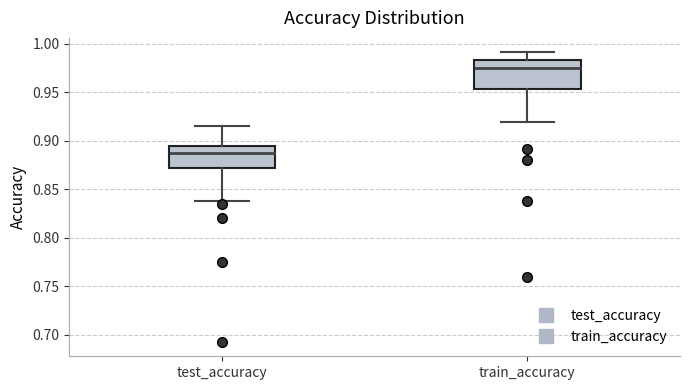

Reading left to right, transcribe this box plot: for each box, give where its median line is, the range the box spans, and where its two whiskers end, as read against the y-axis. The values are not printed on the chart, so give them approximately, as read against the axis.

test_accuracy: median 0.885, box 0.870 to 0.895, whiskers 0.840 to 0.915
train_accuracy: median 0.975, box 0.955 to 0.985, whiskers 0.920 to 0.990